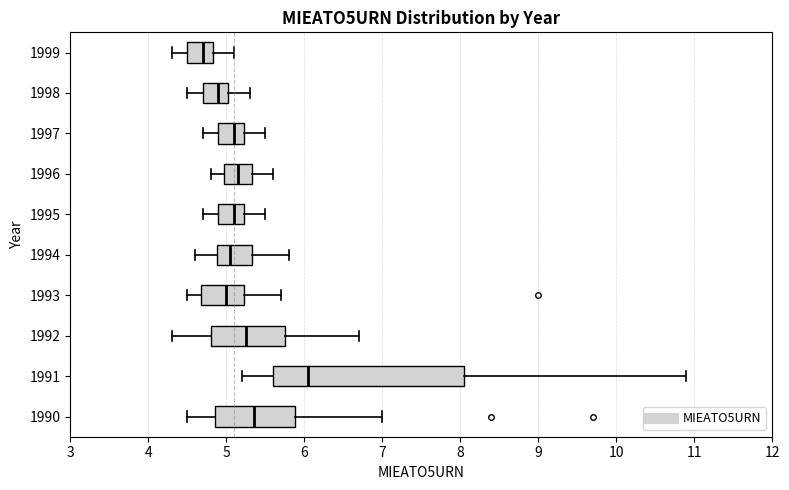

Which box is the widest, from its left edge to its right edge?

1991